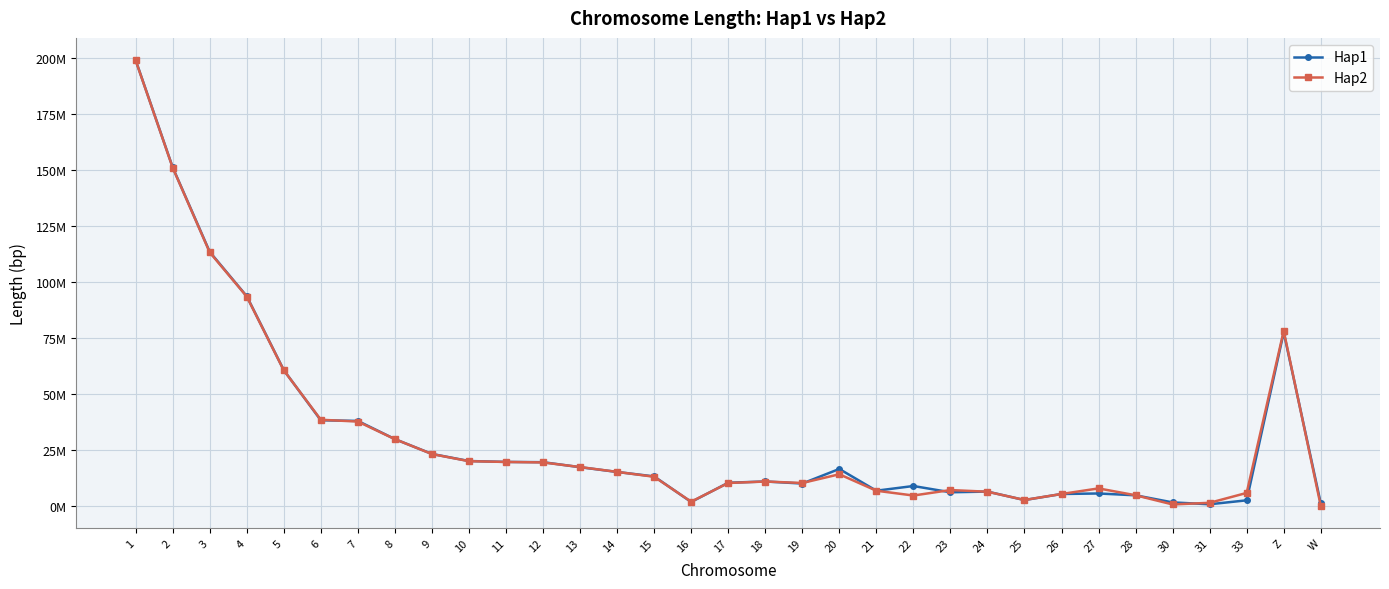

The Hap2 series shows 7949195 at 28. True or false?

False